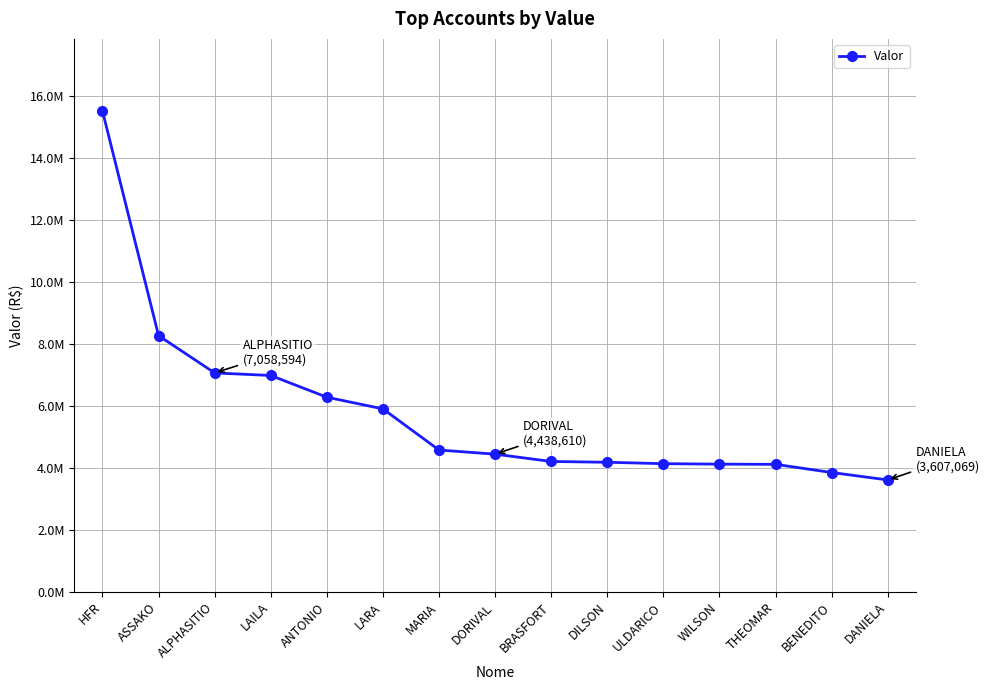

At which category does the chart reach its minimum across all series?

DANIELA